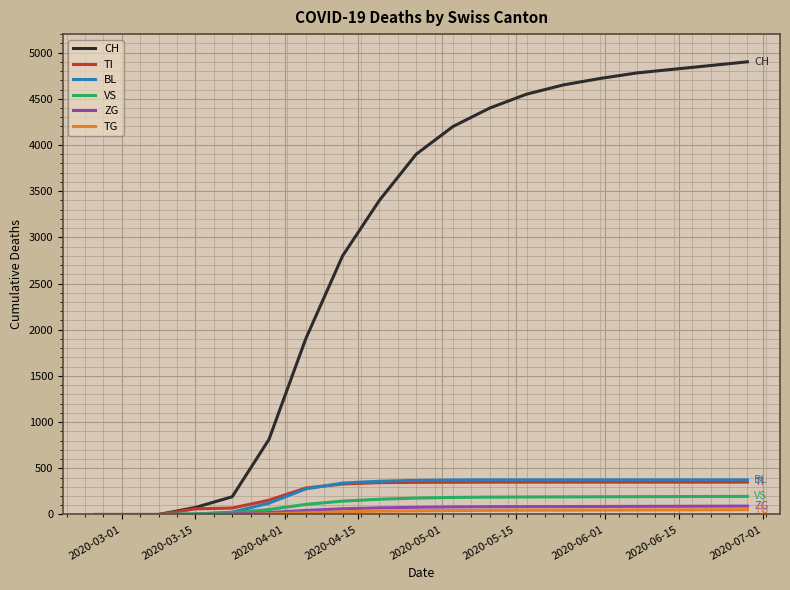

What is the maximum value shown in the chart?

4900